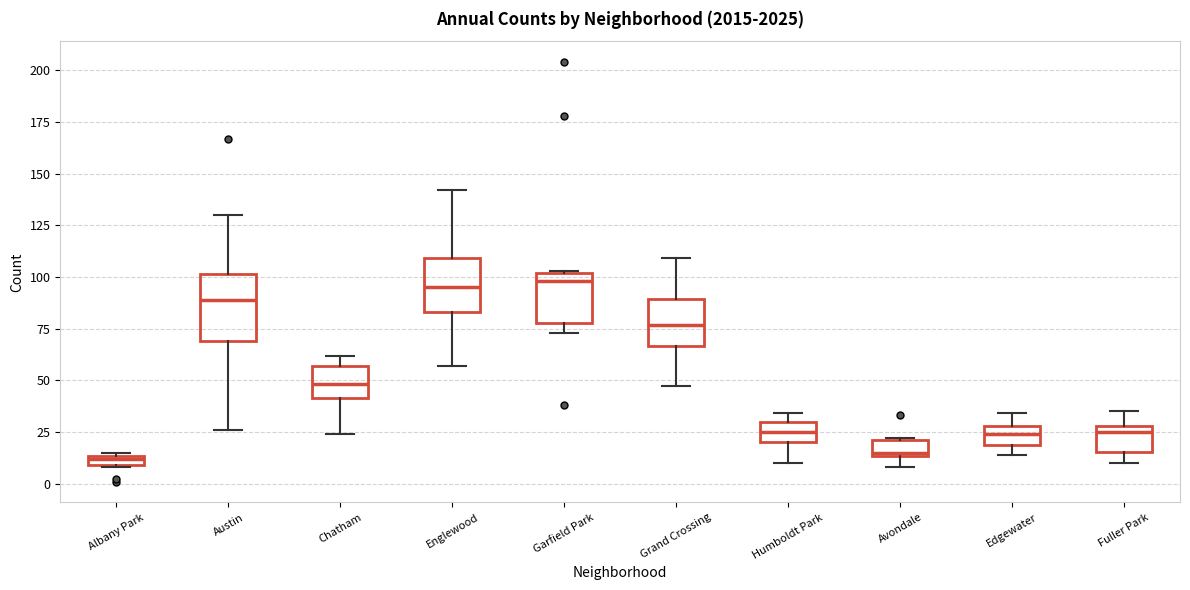

Comparing the boxes themselves (not the whiskers), which one is the tallest?

Austin